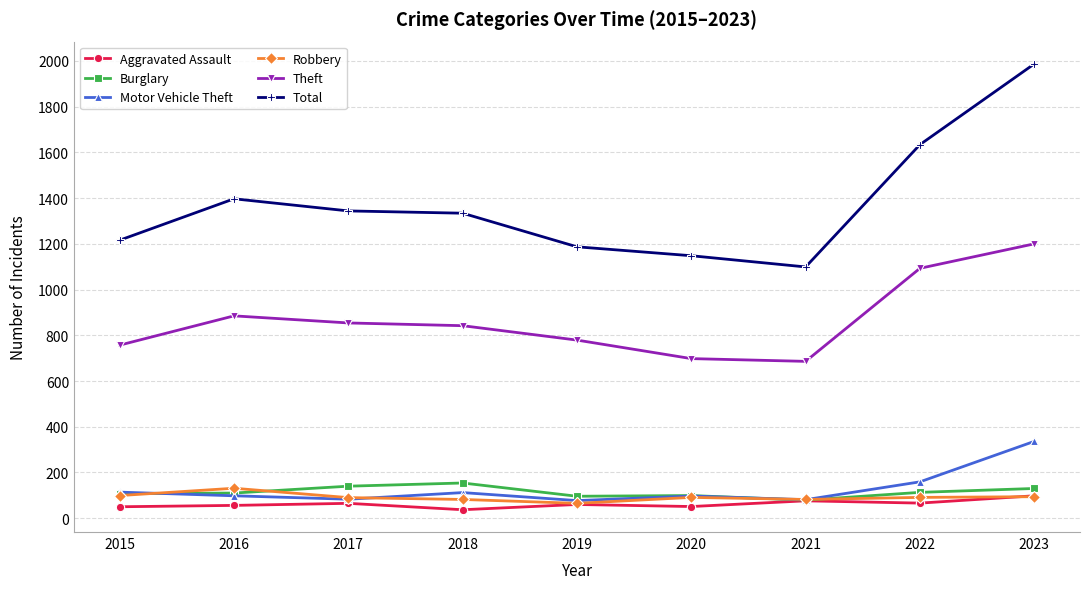

Read the Total value at 2018.

1334